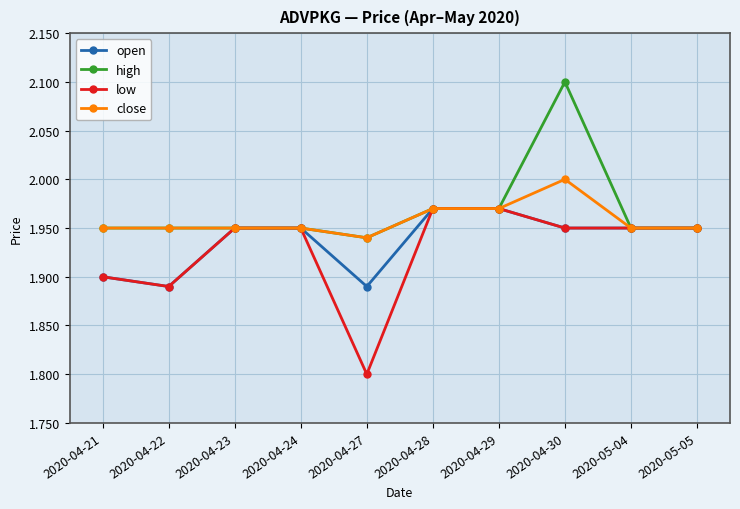

How many high values are between 1 and 2?

9